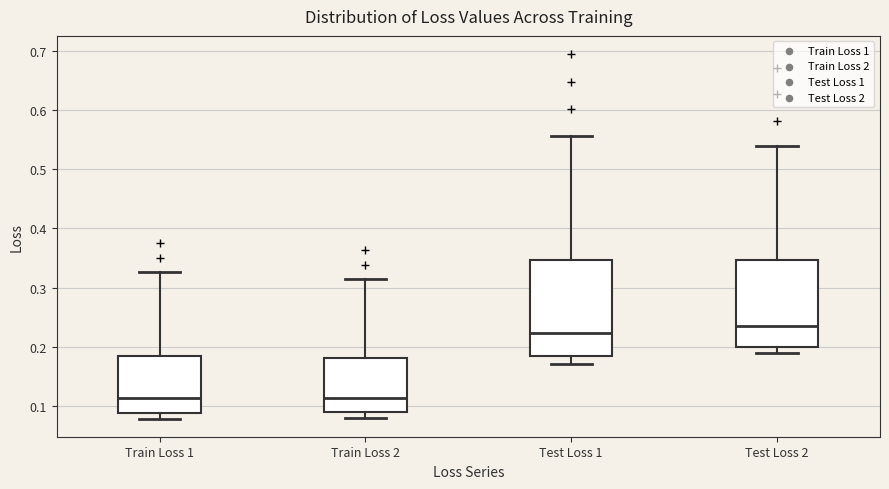

Reading left to right, read every box against the y-axis: the position of its median line, the range the box covers, and the ends of its whiskers. The values are not printed on the chart, so give them approximately, as read against the axis.

Train Loss 1: median 0.11, box 0.09 to 0.19, whiskers 0.08 to 0.33
Train Loss 2: median 0.11, box 0.09 to 0.18, whiskers 0.08 to 0.31
Test Loss 1: median 0.22, box 0.18 to 0.35, whiskers 0.17 to 0.56
Test Loss 2: median 0.23, box 0.20 to 0.35, whiskers 0.19 to 0.54